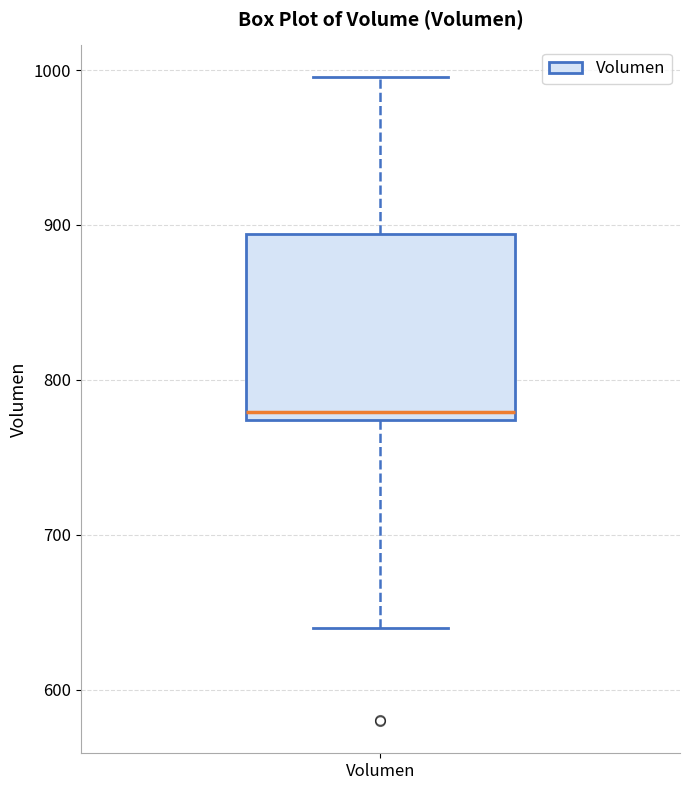

Read this box plot against the y-axis: the position of the median line, the range covered by the box, and the ends of both whiskers. The values are not printed on the chart, so give them approximately, as read against the axis.

median 780, box 770 to 890, whiskers 640 to 1000